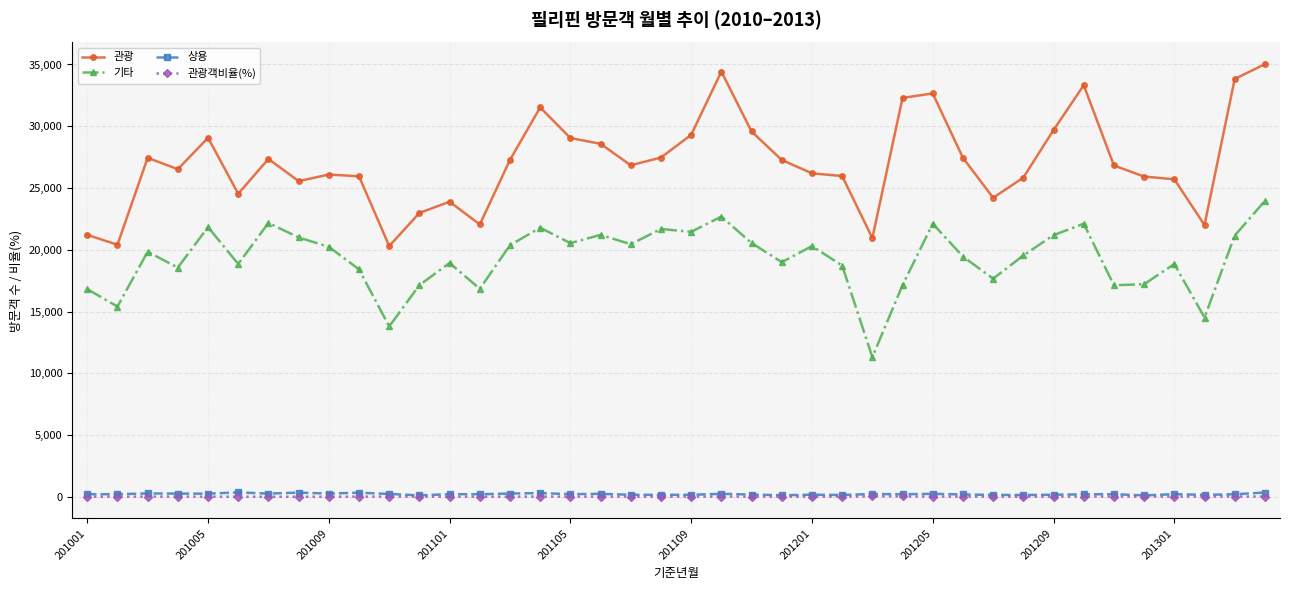

True or false: 관광객비율(%) has more than 0 points higher than both neighbors.

True